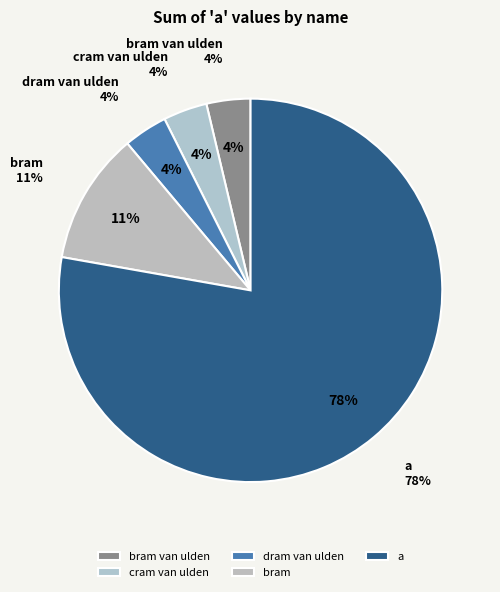

To the nearest percent, what percentage of the pie is dram van ulden?

4%